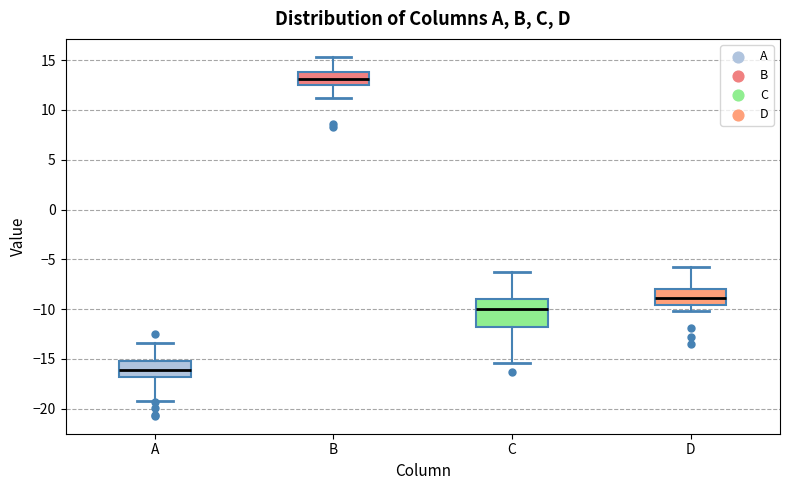

Reading left to right, transcribe this box plot: for each box, give where its median line is, the range the box spans, and where its two whiskers end, as read against the y-axis. The values are not printed on the chart, so give them approximately, as read against the axis.

A: median -16.0, box -17.0 to -15.0, whiskers -19.0 to -13.5
B: median 13.0, box 12.5 to 14.0, whiskers 11.0 to 15.5
C: median -10.0, box -12.0 to -9.0, whiskers -15.5 to -6.0
D: median -9.0, box -9.5 to -8.0, whiskers -10.0 to -5.5